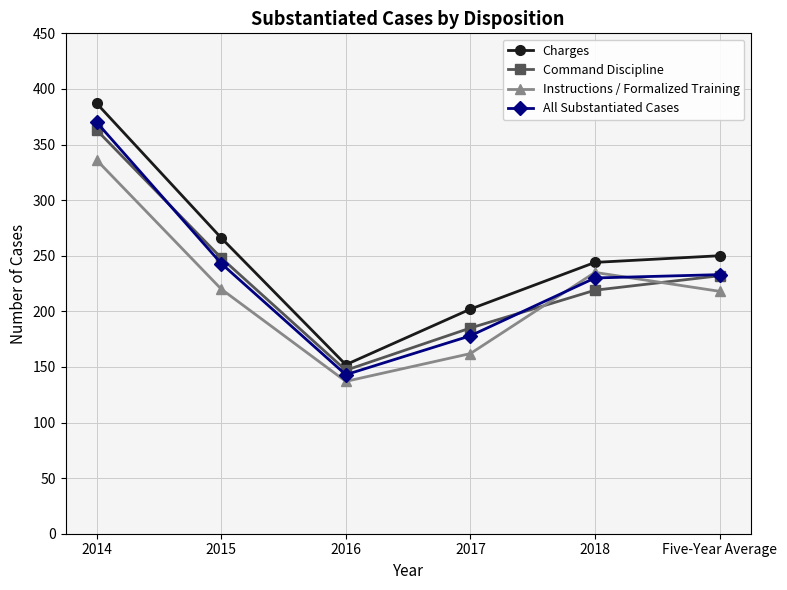

Rank the series at 2018 from lowest to highest value.

Command Discipline, All Substantiated Cases, Instructions / Formalized Training, Charges